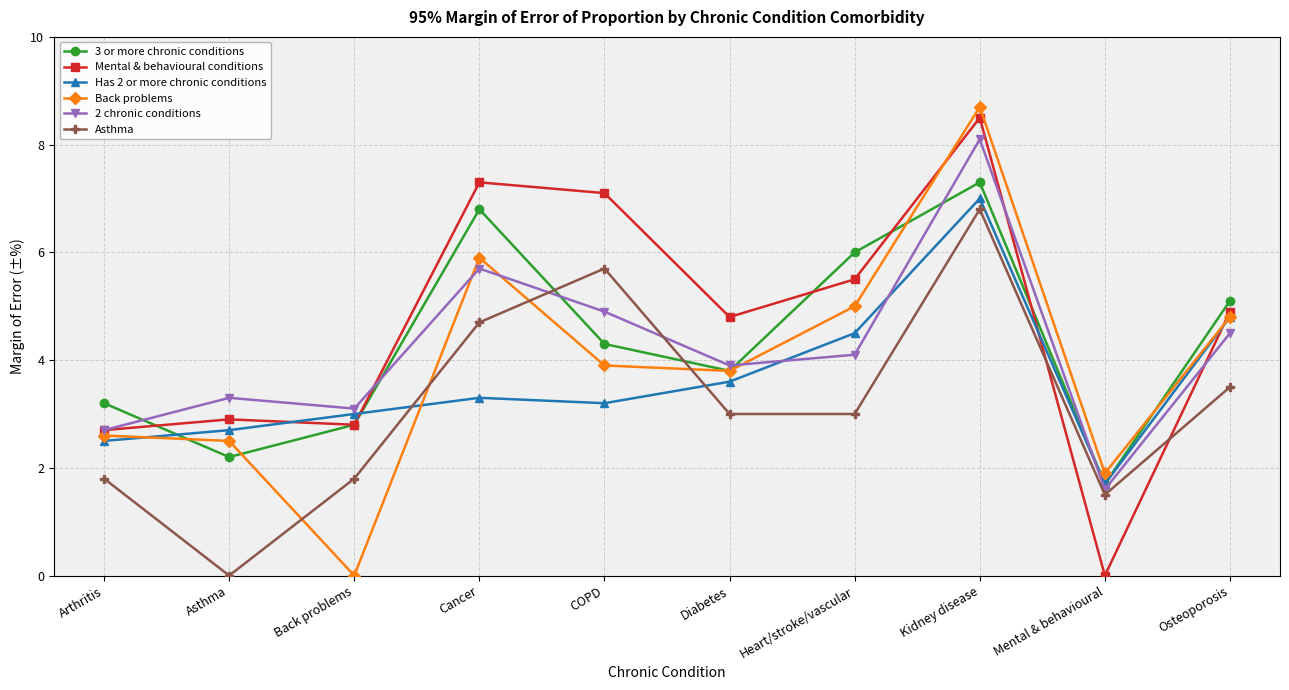

At how many categories does at least one series exceed 2?

9